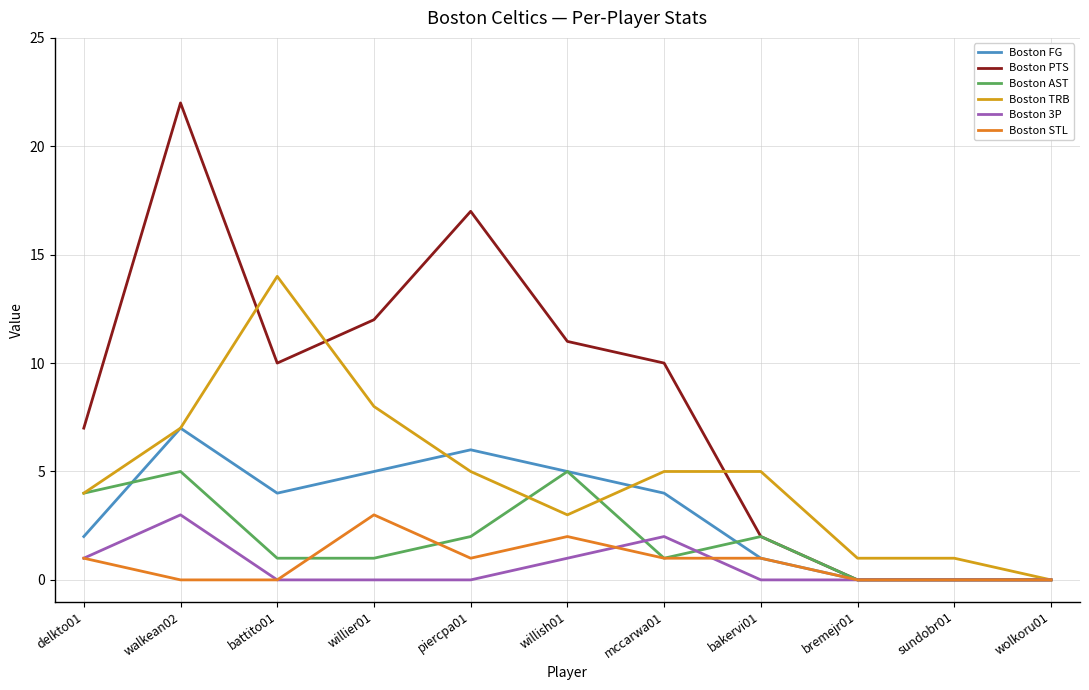

At which category is the sum across all series the highest?

walkean02